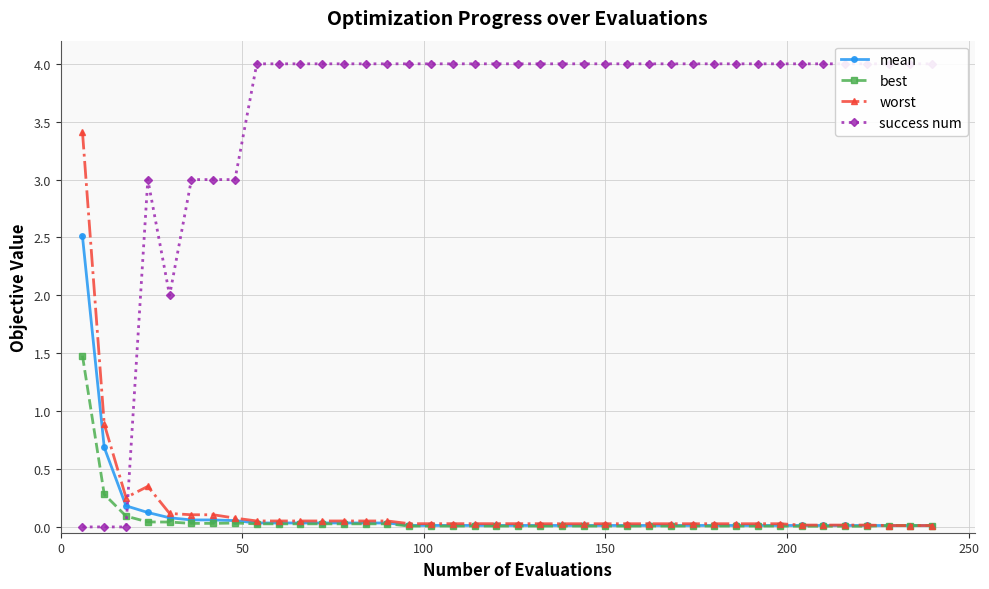

What is the maximum value for worst?

3.4